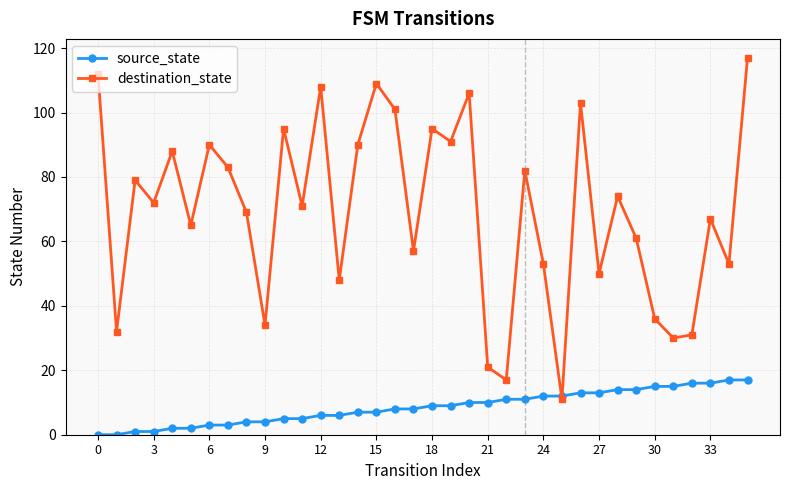

List the series in order of their overall mean, highest first.

destination_state, source_state